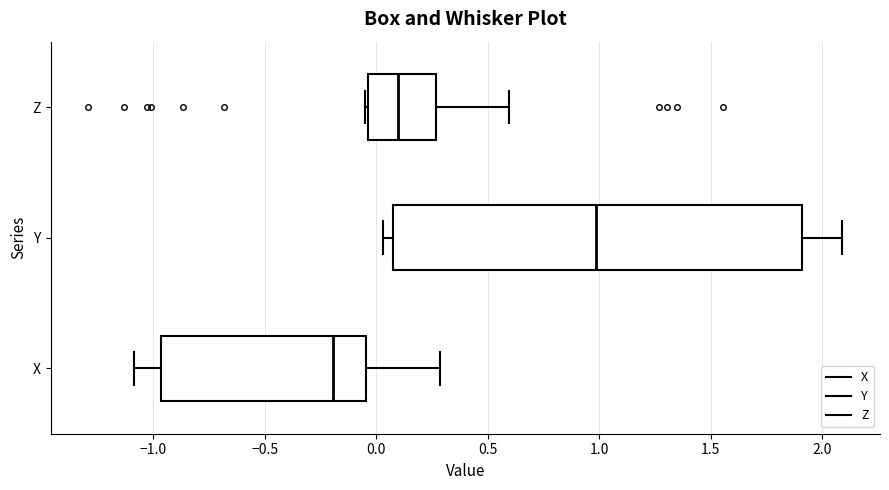

Reading bottom to top, read every box against the x-axis: the position of its median line, the range the box covers, and the ends of its whiskers. The values are not printed on the chart, so give them approximately, as read against the axis.

X: median -0.20, box -0.95 to -0.05, whiskers -1.10 to 0.30
Y: median 1.00, box 0.10 to 1.90, whiskers 0.05 to 2.10
Z: median 0.10, box -0.05 to 0.25, whiskers -0.05 to 0.60